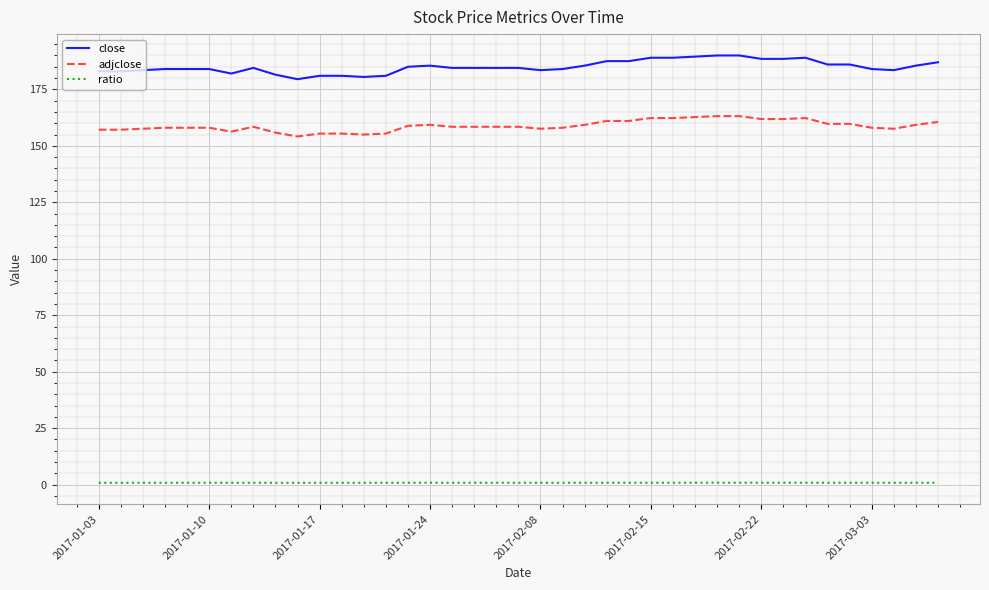

Rank the series by their maximum value, from lowest to highest.

ratio, adjclose, close